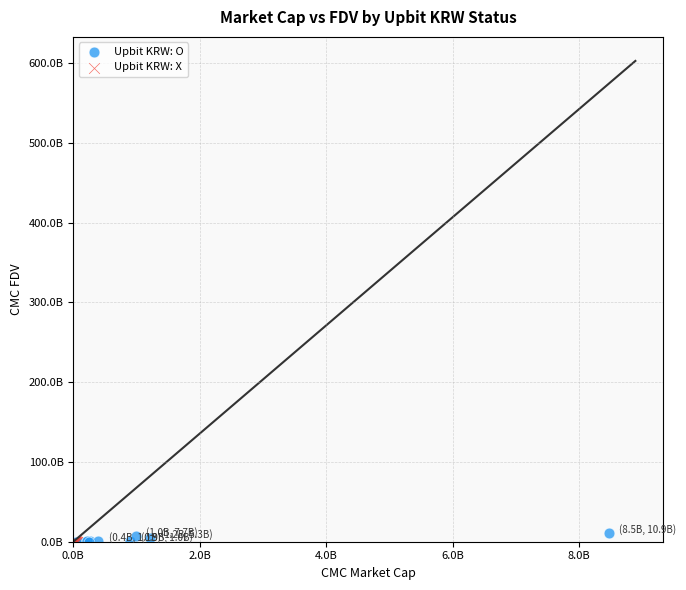

What are all the series names shown in the legend?

Upbit KRW: O, Upbit KRW: X